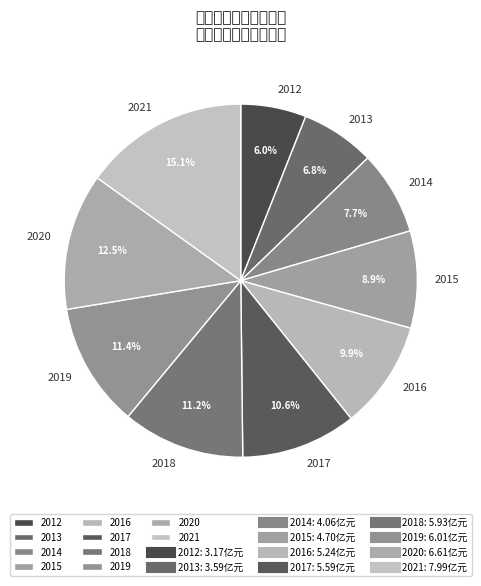

How many slices are in this pie chart?

10